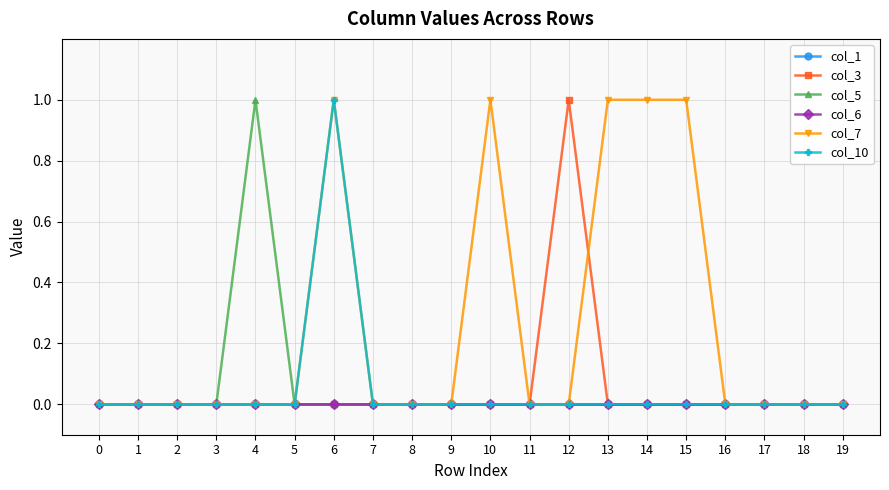

How many lines are shown in the chart?

6